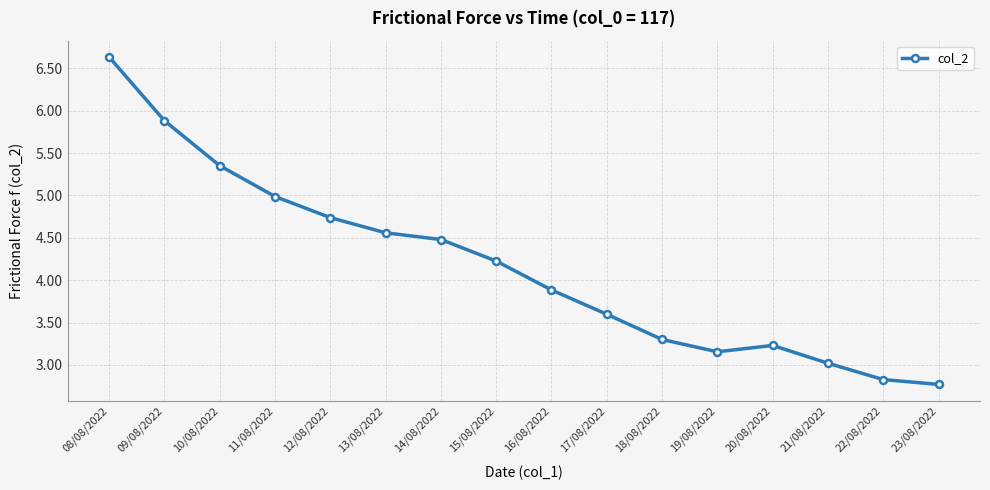

Read the value at 18/08/2022.

3.3